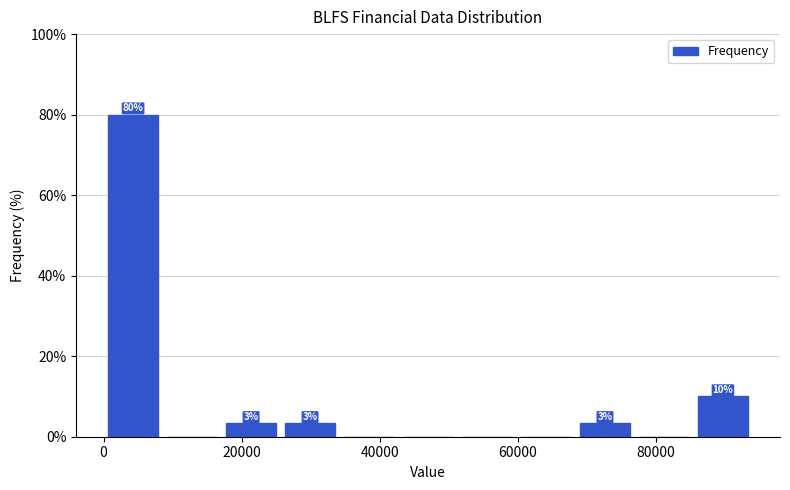

Over which range of the x-axis is the bar tallest?

0 to 8000